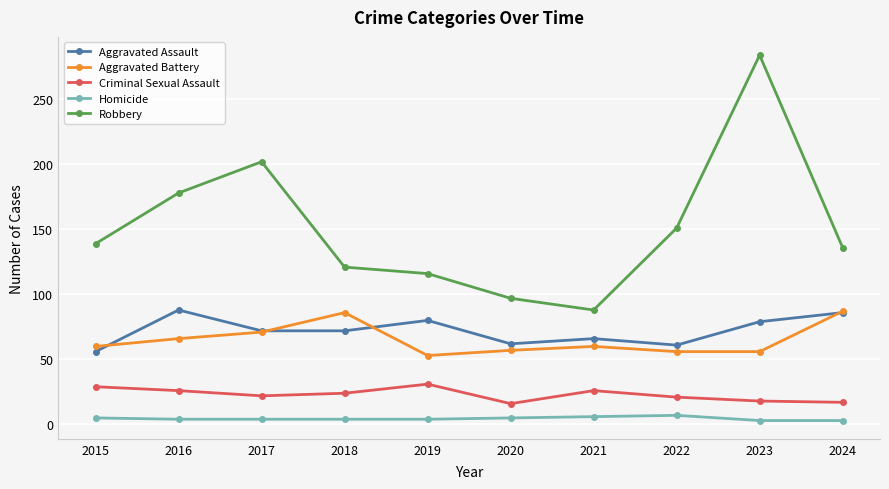

True or false: Robbery and Aggravated Battery intersect in this chart.

False